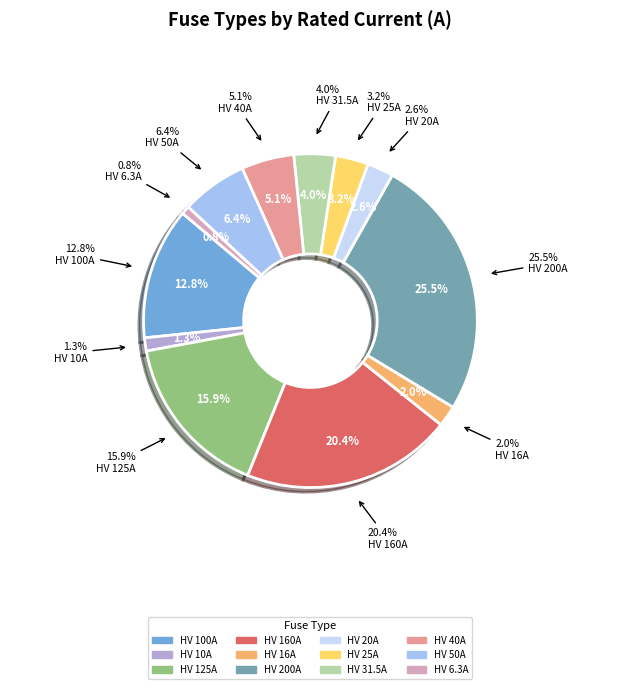

What portion of the pie excludes HV 16A?

98.0%